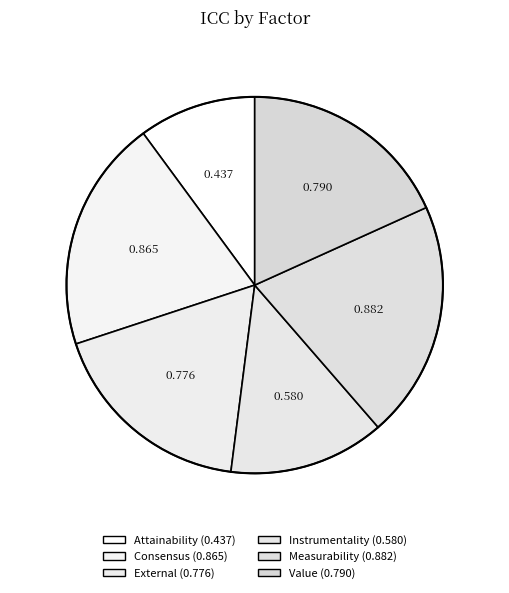

Is the sum of Measurability and Consensus greater than half?

No